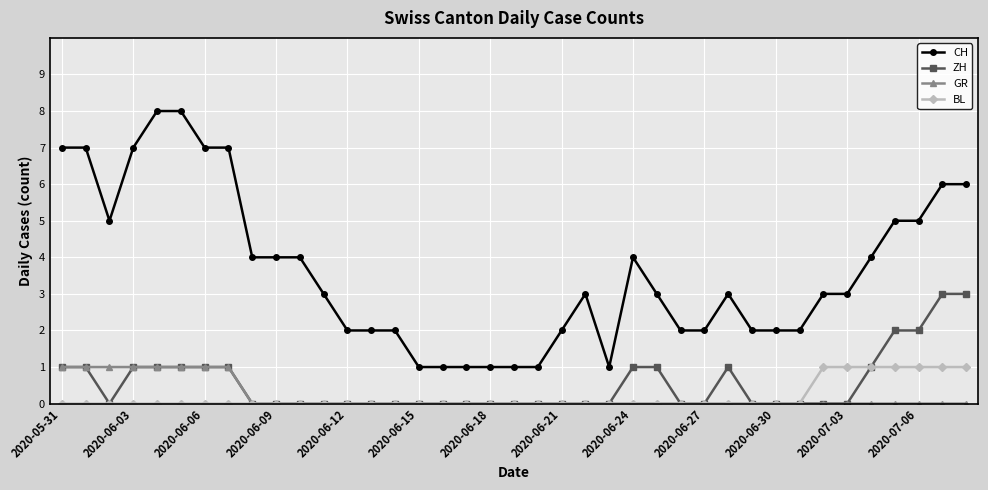

How many lines are shown in the chart?

4